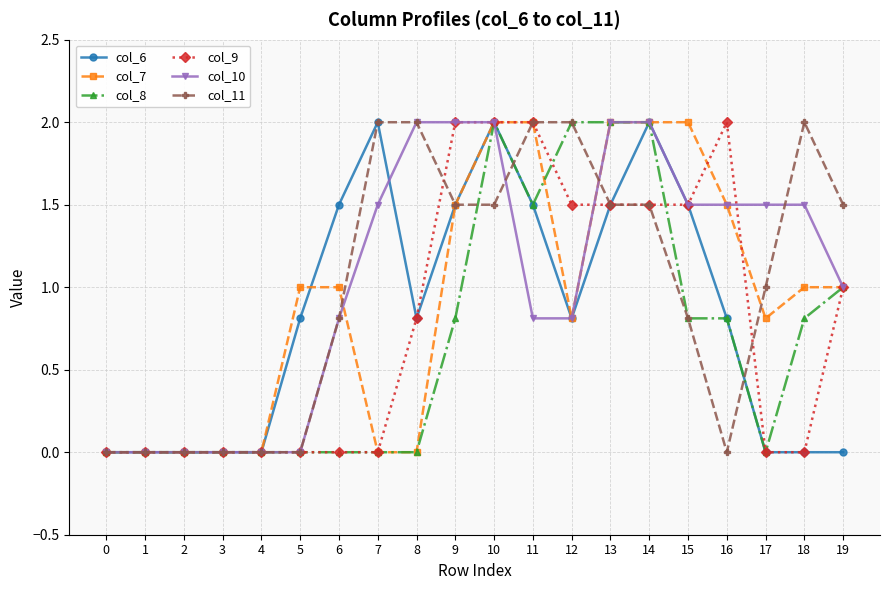

What is the sum of all col_7 values?

18.6